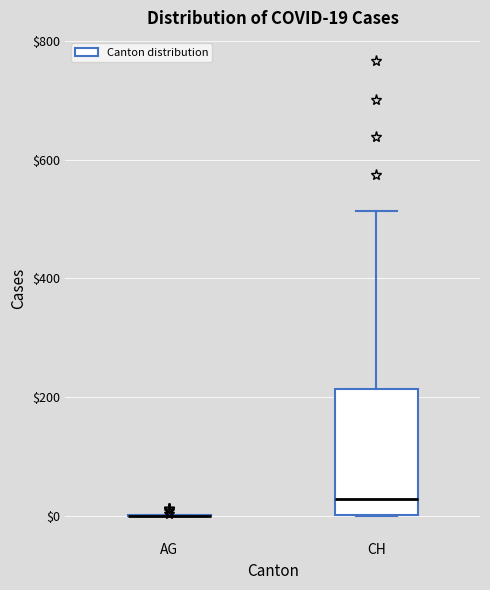

Comparing the boxes themselves (not the whiskers), which one is the tallest?

CH